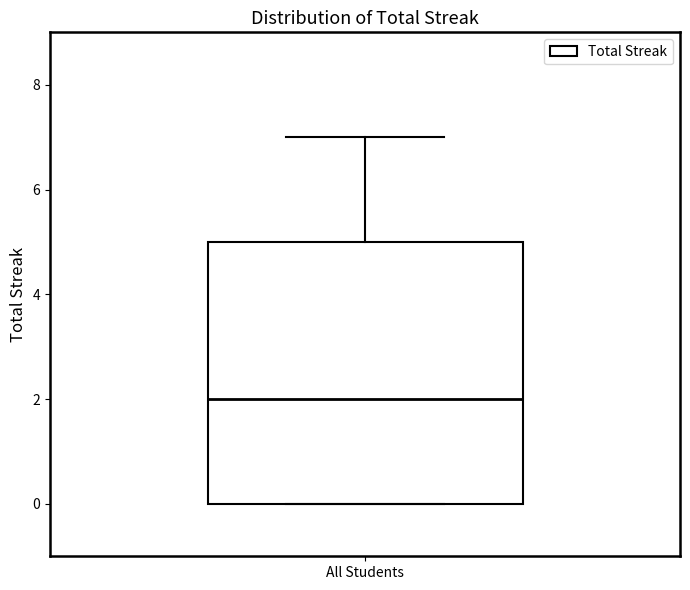

Where is the upper edge of the box for All Students on the y-axis? The values are not printed on the chart, so give them approximately, as read against the axis.

5